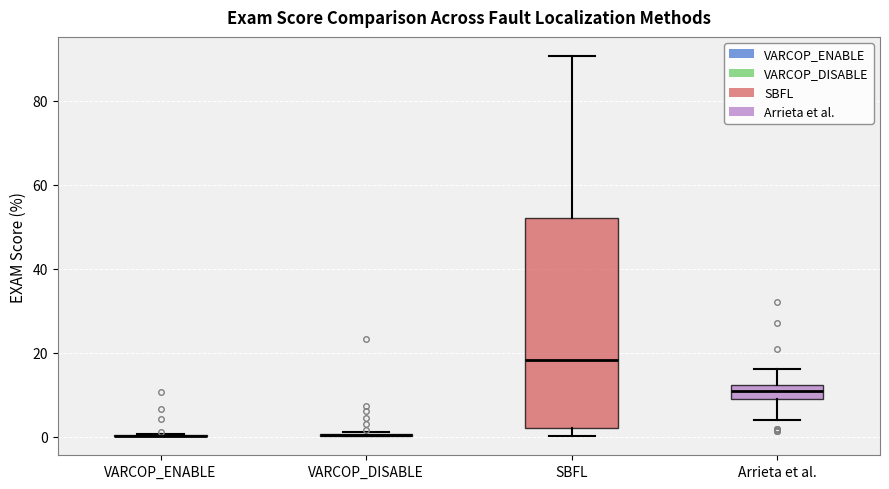

Comparing the boxes themselves (not the whiskers), which one is the tallest?

SBFL